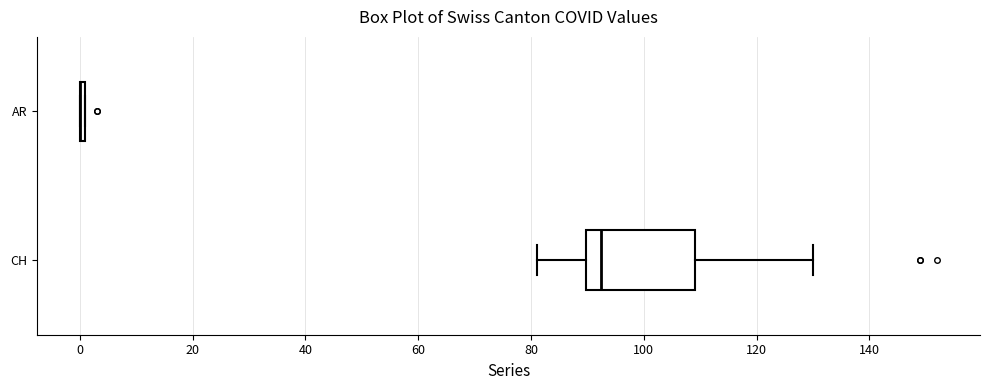

Where is the right edge of the box for CH on the x-axis? The values are not printed on the chart, so give them approximately, as read against the axis.

110